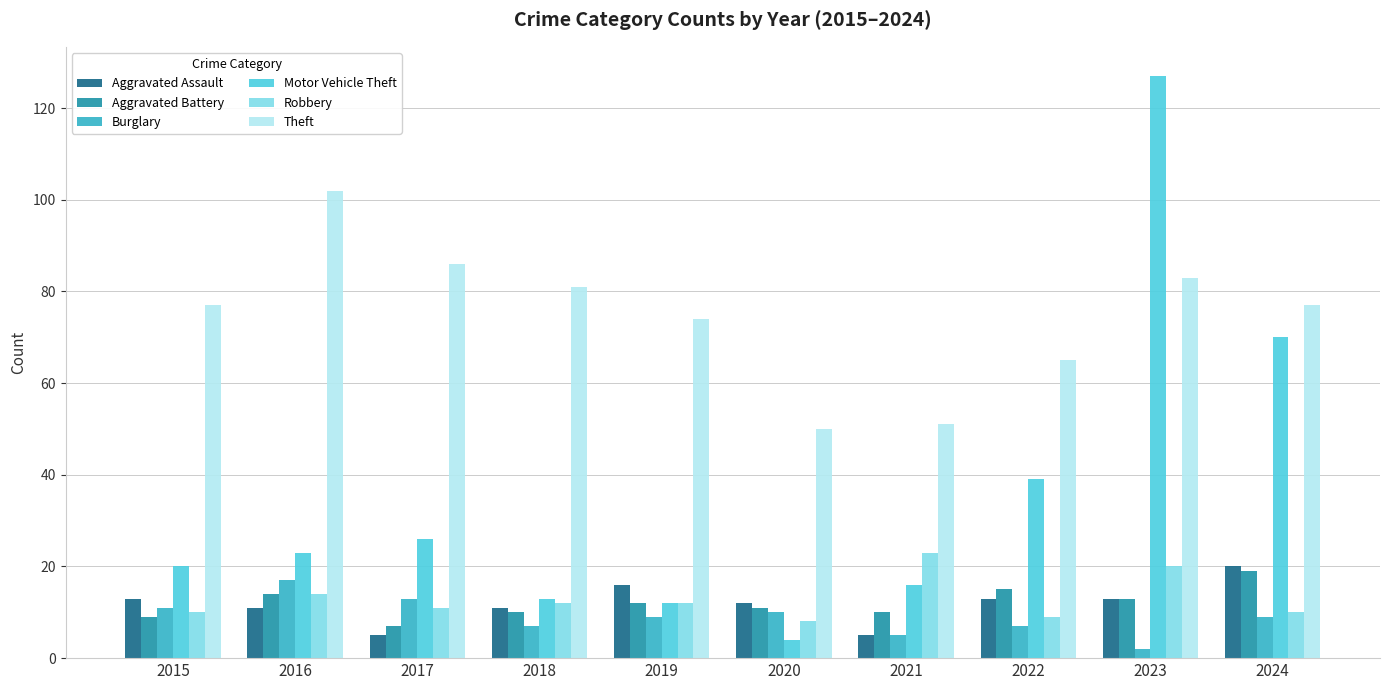

What are all the series names shown in the legend?

Aggravated Assault, Aggravated Battery, Burglary, Motor Vehicle Theft, Robbery, Theft